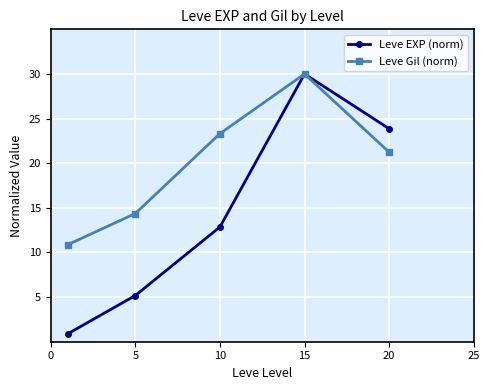

List the series in order of their overall mean, highest first.

Leve Gil (norm), Leve EXP (norm)